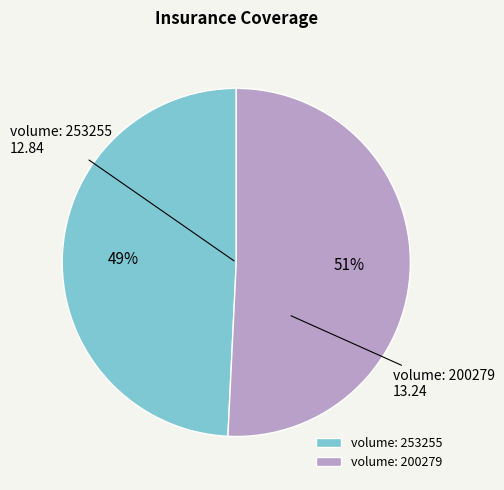

Do volume: 200279 and volume: 253255 together represent more than half of the pie?

Yes